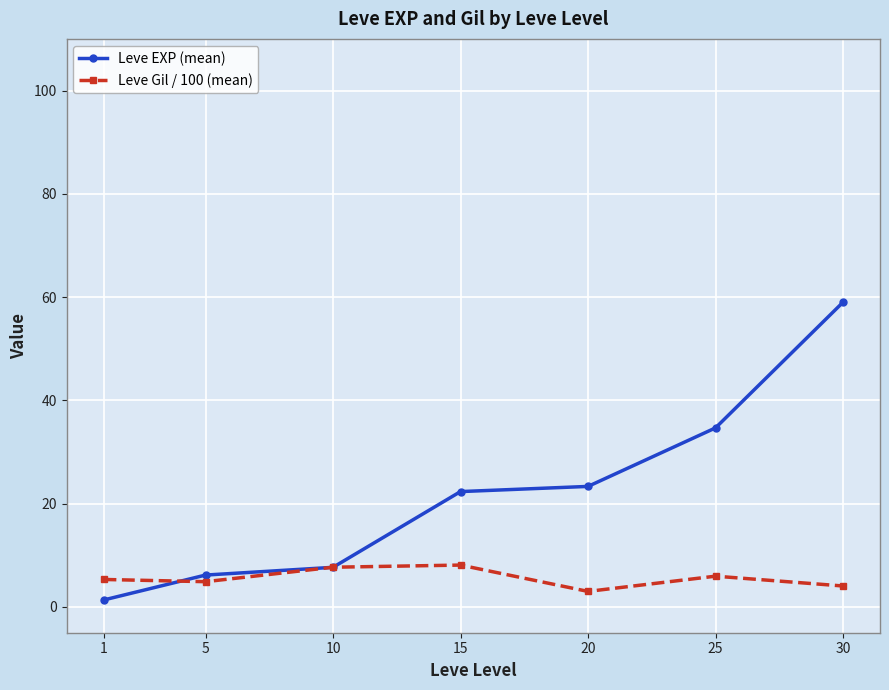

Where do Leve Gil / 100 (mean) and Leve EXP (mean) first cross each other?

1 and 5